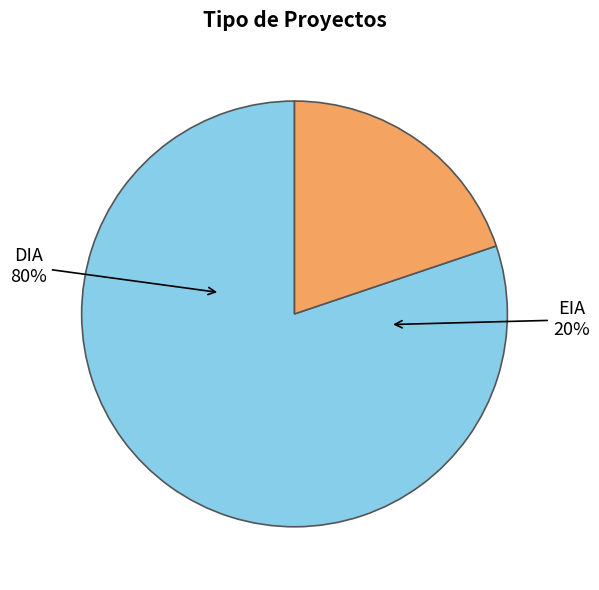

Which slice represents more than half of the pie?

DIA